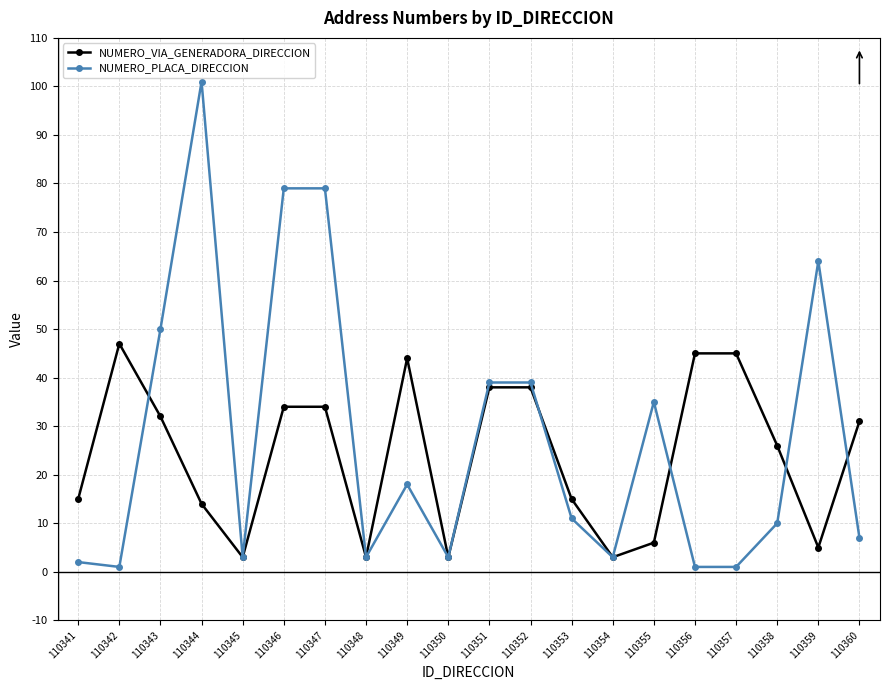

Reading right to left, what are all the values shown in this chart?

NUMERO_VIA_GENERADORA_DIRECCION: 110360=31	110359=5	110358=26	110357=45	110356=45	110355=6	110354=3	110353=15	110352=38	110351=38	110350=3	110349=44	110348=3	110347=34	110346=34	110345=3	110344=14	110343=32	110342=47	110341=15
NUMERO_PLACA_DIRECCION: 110360=7	110359=64	110358=10	110357=1	110356=1	110355=35	110354=3	110353=11	110352=39	110351=39	110350=3	110349=18	110348=3	110347=79	110346=79	110345=3	110344=101	110343=50	110342=1	110341=2